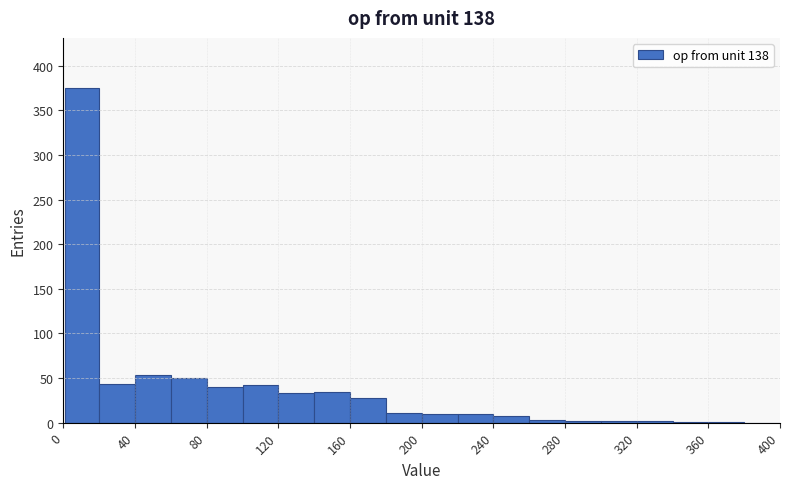

Read against the x-axis, roughly where is the centre of the tallest bar?

10